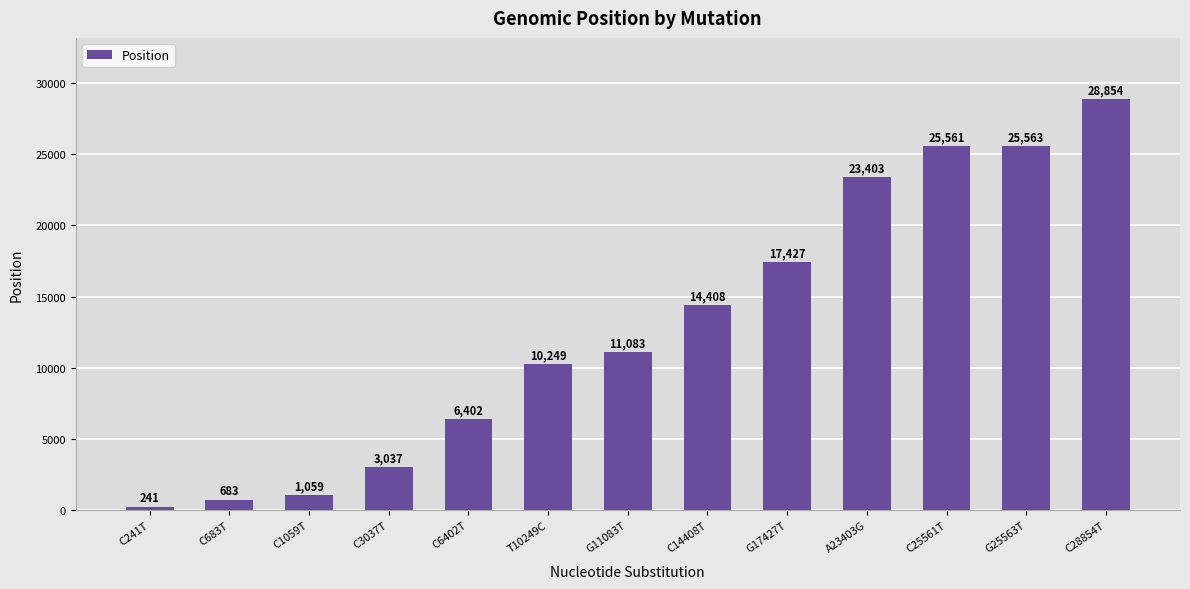

At which category does the chart reach its peak across all series?

C28854T